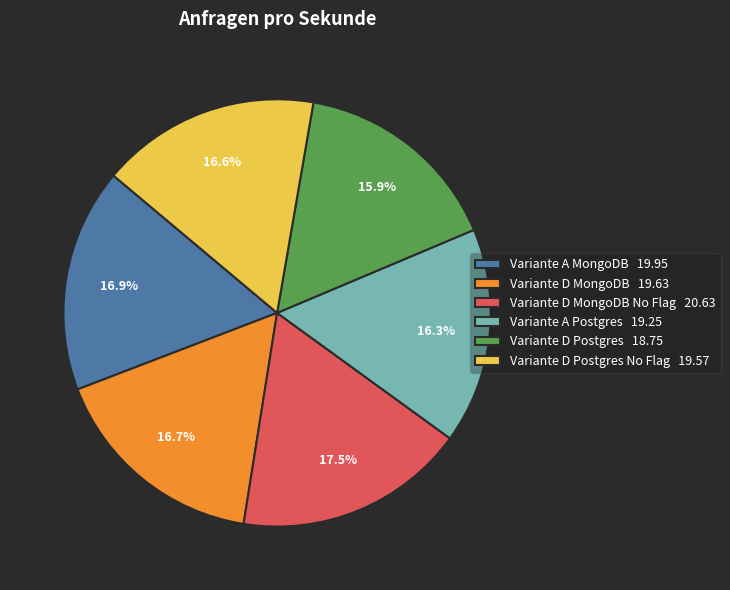

Which category has the biggest portion of the pie?

Variante D MongoDB No Flag 20.63